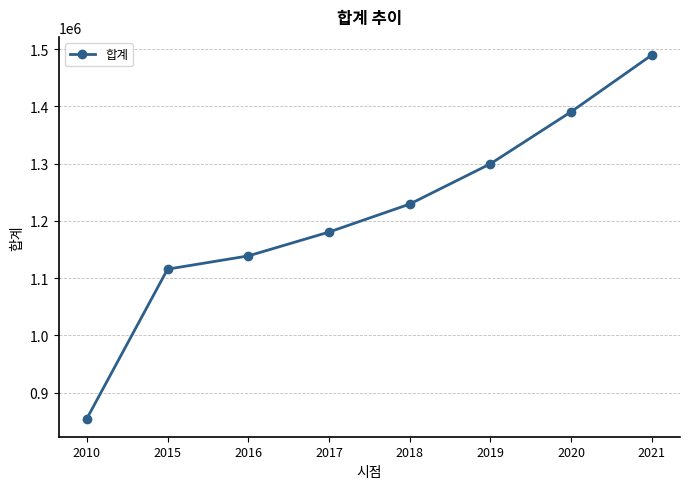

What is the sum of the values at 2016 and 2010?

1993466